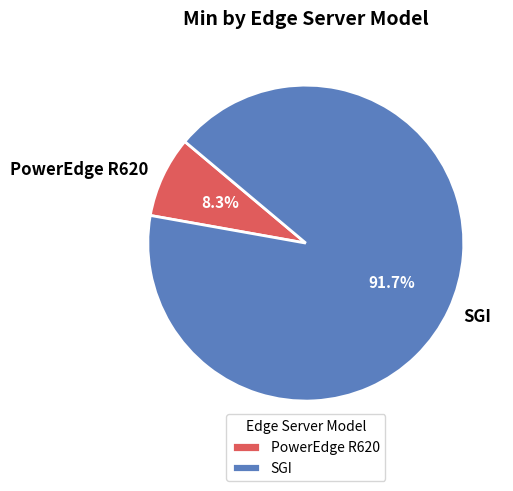

Which has a higher value, PowerEdge R620 or SGI?

SGI